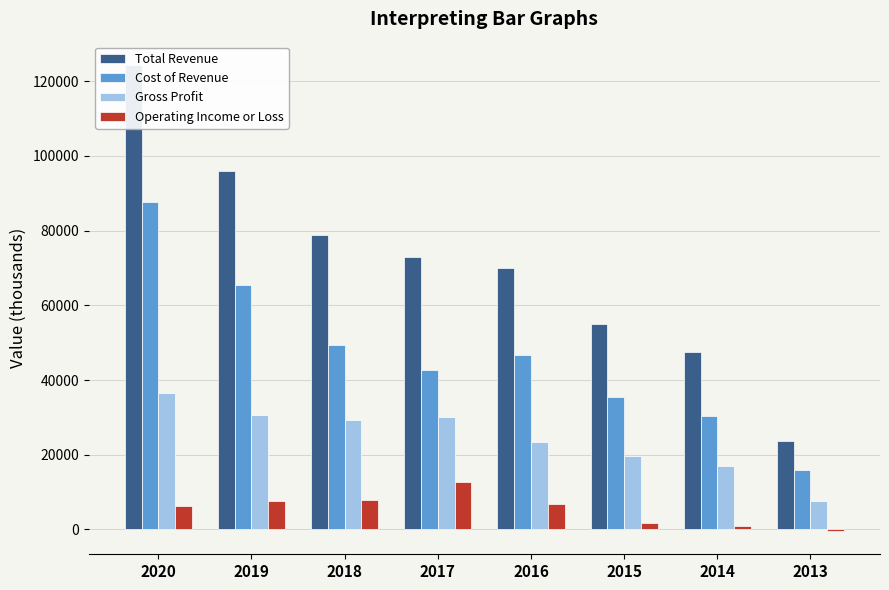

Read the Operating Income or Loss value at 2020, to the nearest 100.

6400